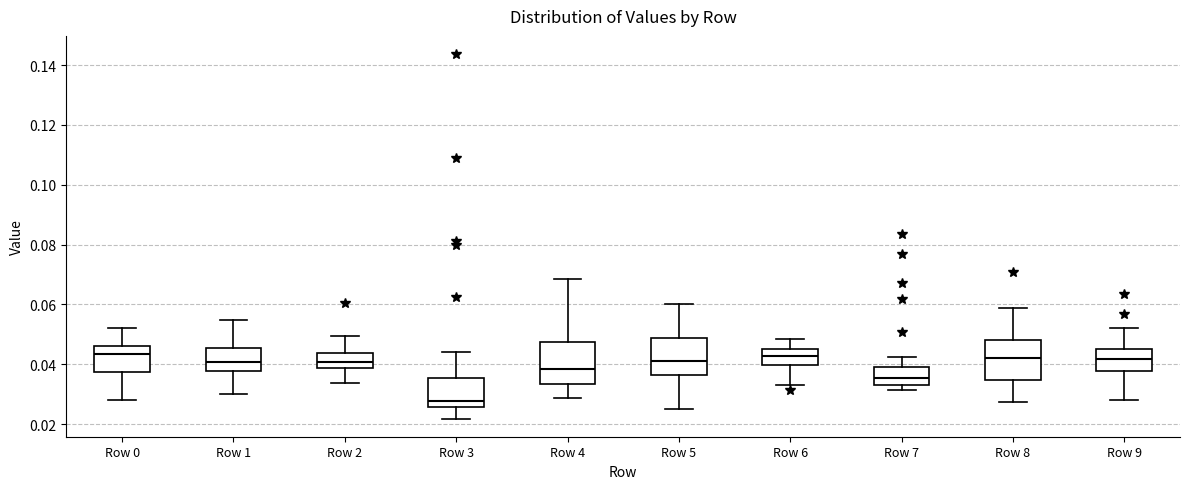

Where is the upper edge of the box for Row 8 on the y-axis? The values are not printed on the chart, so give them approximately, as read against the axis.

0.048